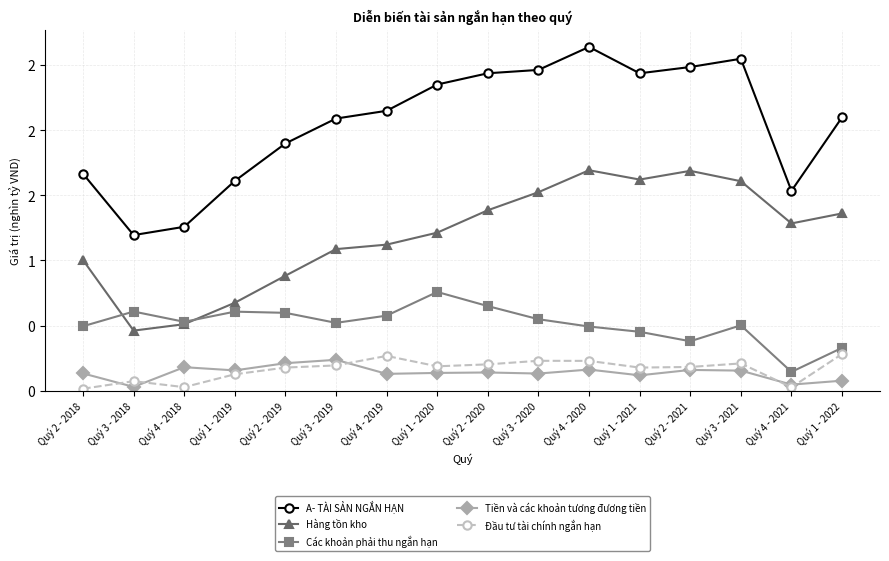

Which series changed the most between Quý 3 - 2018 and Quý 1 - 2022?

A- TÀI SẢN NGẮN HẠN